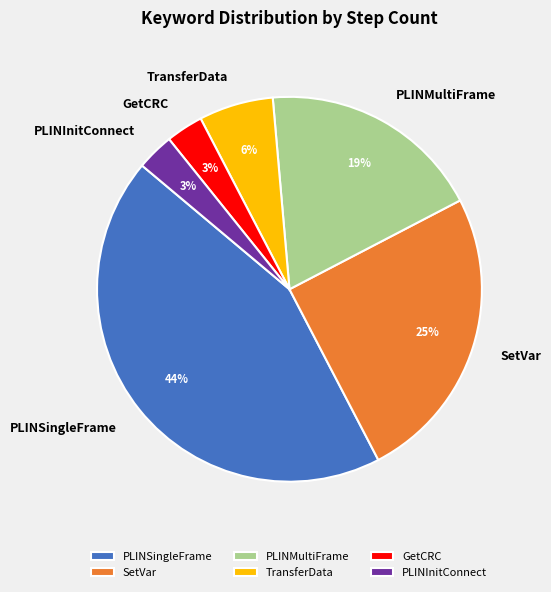

Is there a majority slice in this chart?

No